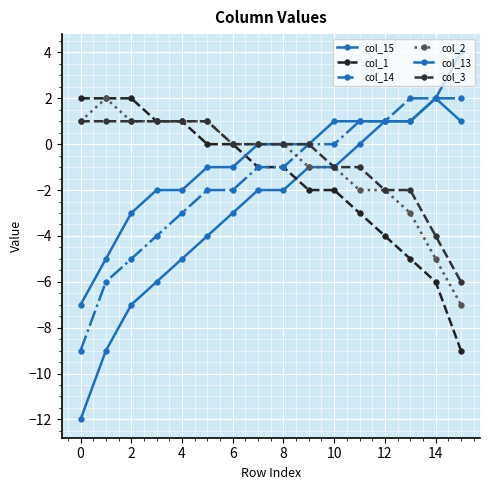

At how many categories does at least one series exceed 0?

12